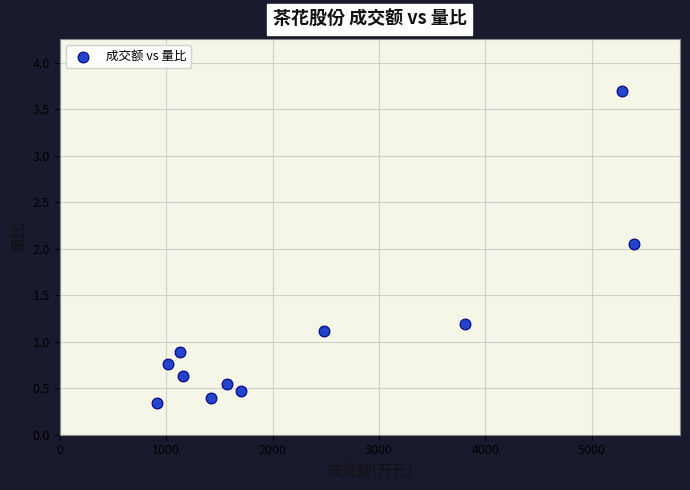

What is the range of X values (max minus min)?

4485.0